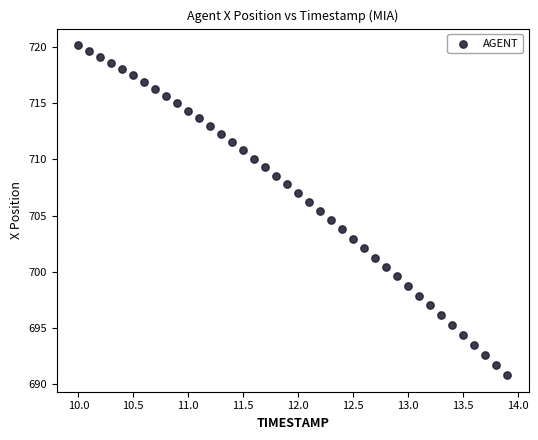

What is the range of Y values (max minus min)?

29.4